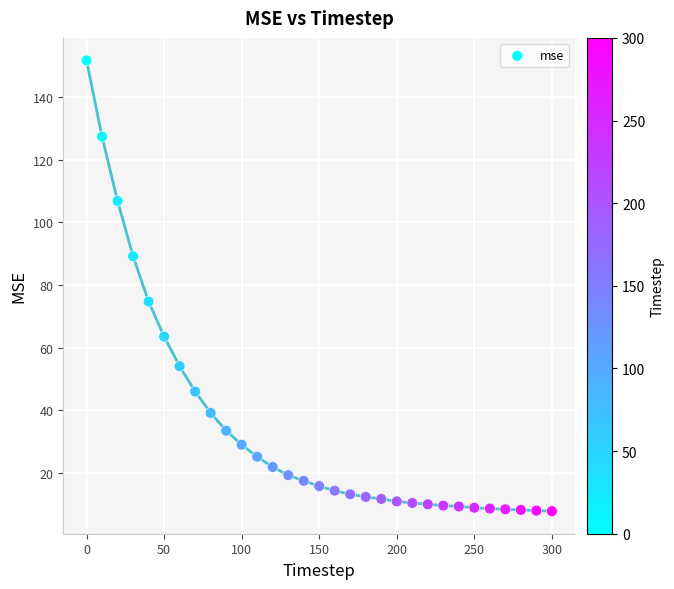

What Y value in the scatter plot is closest to 79?

74.7